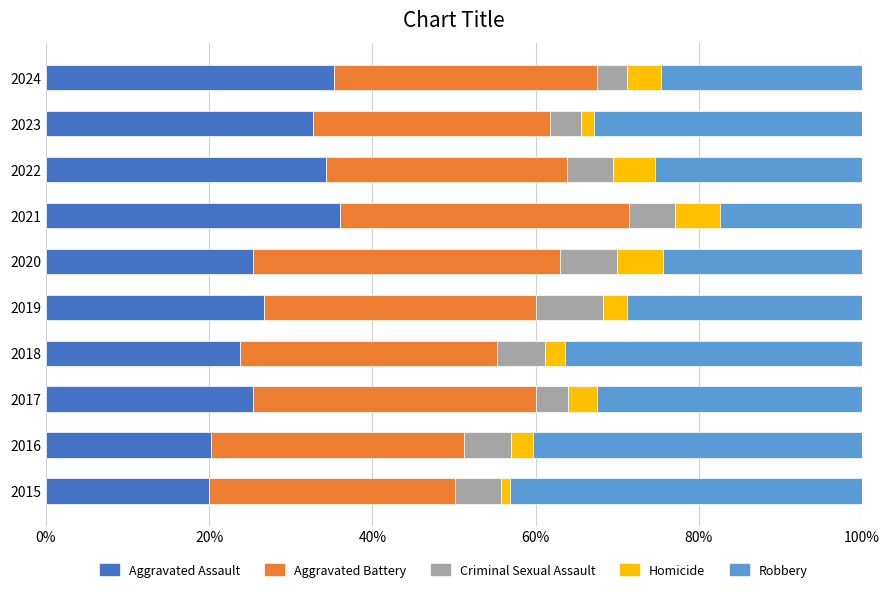

True or false: Aggravated Assault has a value of 12.0 at 2017.

False